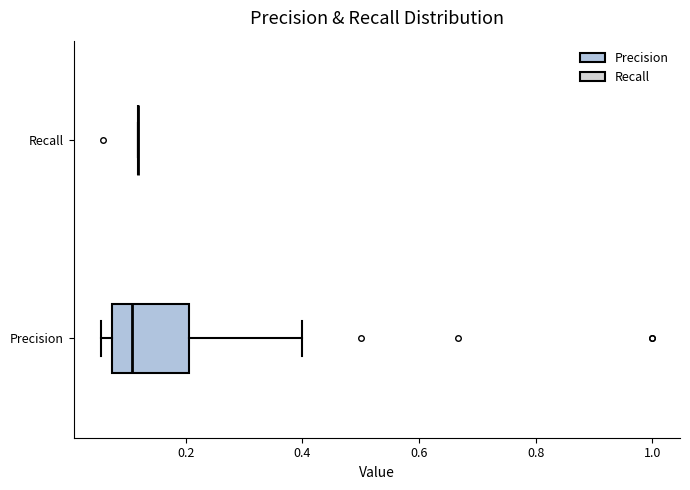

Which box is the widest, from its left edge to its right edge?

Precision